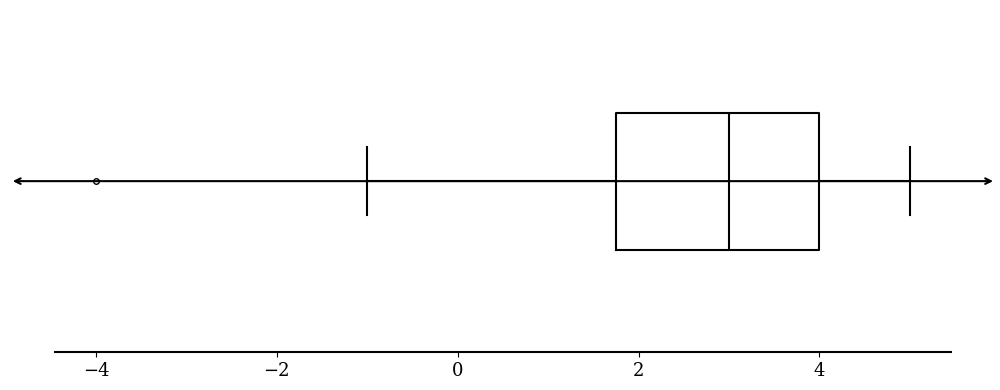

Transcribe this box plot: give where the median line is, the range the box spans, and where the two whiskers end, as read against the x-axis. The values are not printed on the chart, so give them approximately, as read against the axis.

median 3.0, box 1.8 to 4.0, whiskers -1.0 to 5.0